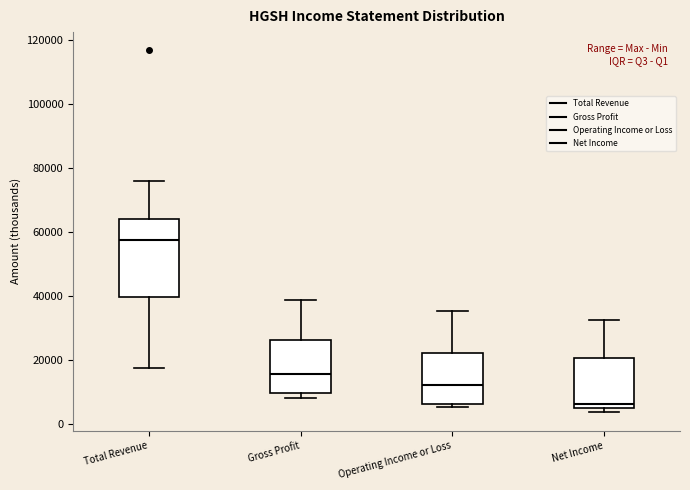

Reading left to right, transcribe this box plot: for each box, give where its median line is, the range the box spans, and where its two whiskers end, as read against the y-axis. The values are not printed on the chart, so give them approximately, as read against the axis.

Total Revenue: median 58000, box 40000 to 64000, whiskers 18000 to 76000
Gross Profit: median 16000, box 10000 to 26000, whiskers 8000 to 38000
Operating Income or Loss: median 12000, box 6000 to 22000, whiskers 6000 (just below the box's lower edge) to 36000
Net Income: median 6000 (just above the box's lower edge), box 6000 to 20000, whiskers 4000 to 32000